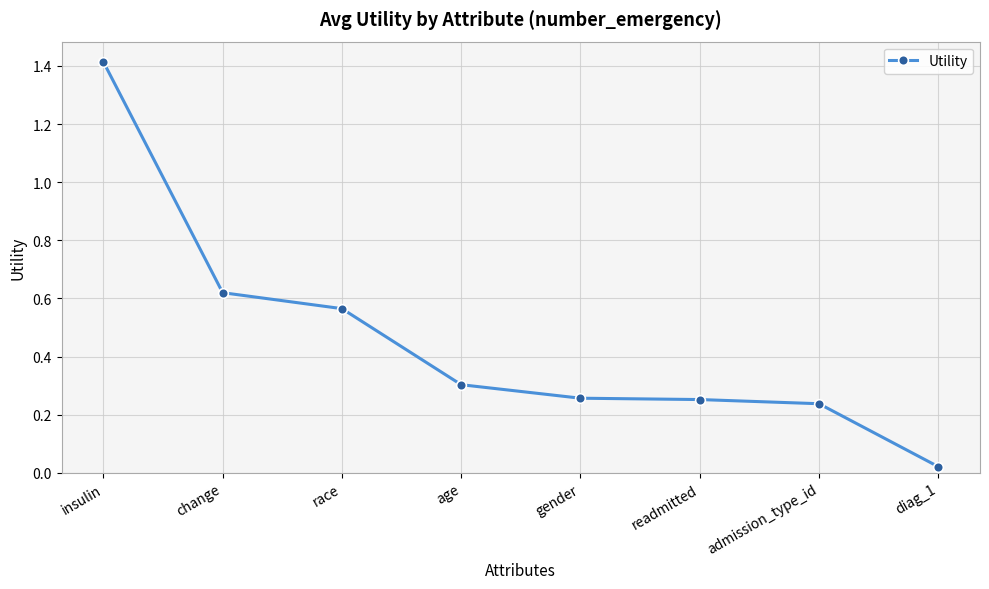

What is the label of the 2nd point from the left?

change